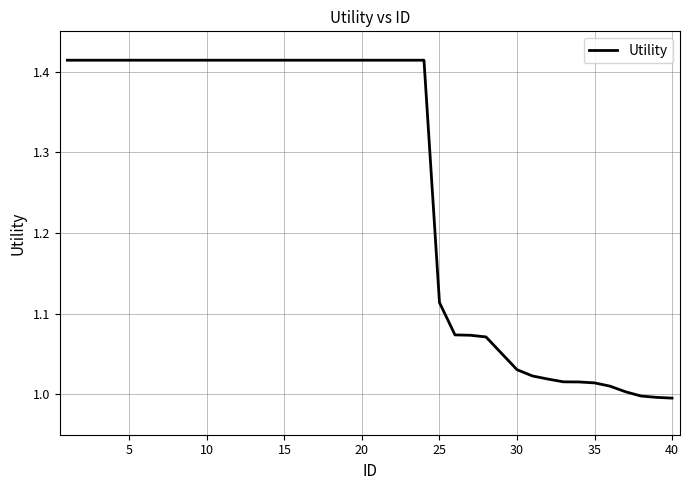

Does the chart have visible grid lines?

Yes